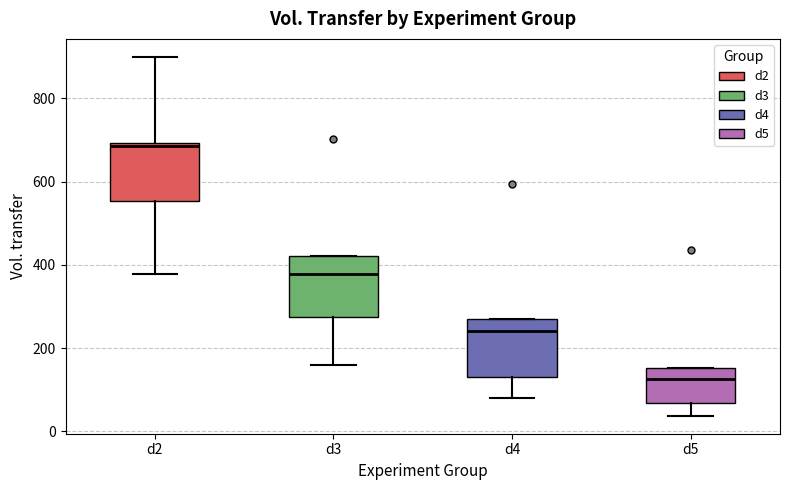

Reading left to right, read every box against the y-axis: the position of its median line, the range the box covers, and the ends of its whiskers. The values are not printed on the chart, so give them approximately, as read against the axis.

d2: median 680, box 560 to 700, whiskers 380 to 900
d3: median 380, box 280 to 420, whiskers 160 to 420
d4: median 240, box 140 to 280, whiskers 80 to 280
d5: median 120, box 60 to 160, whiskers 40 to 160